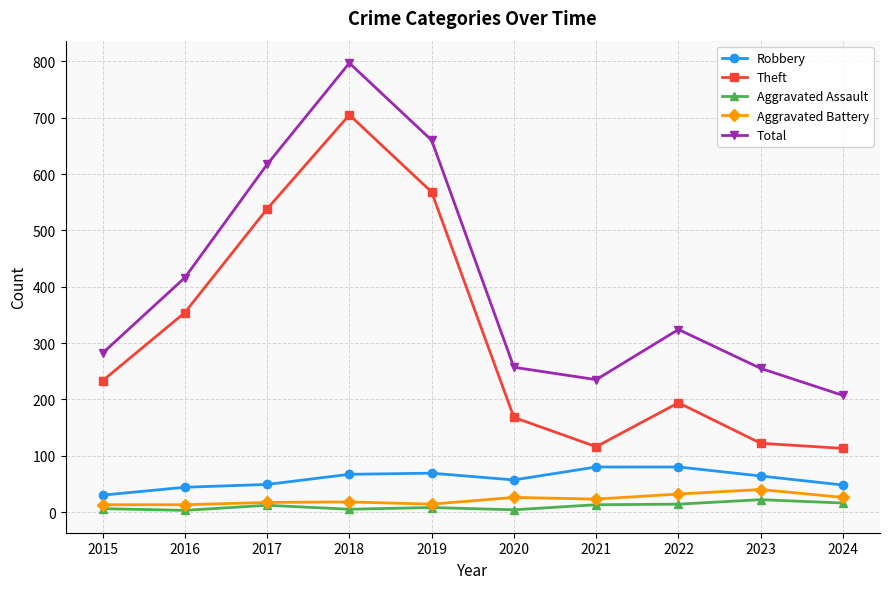

True or false: Robbery has a value of 48 at 2024.

True